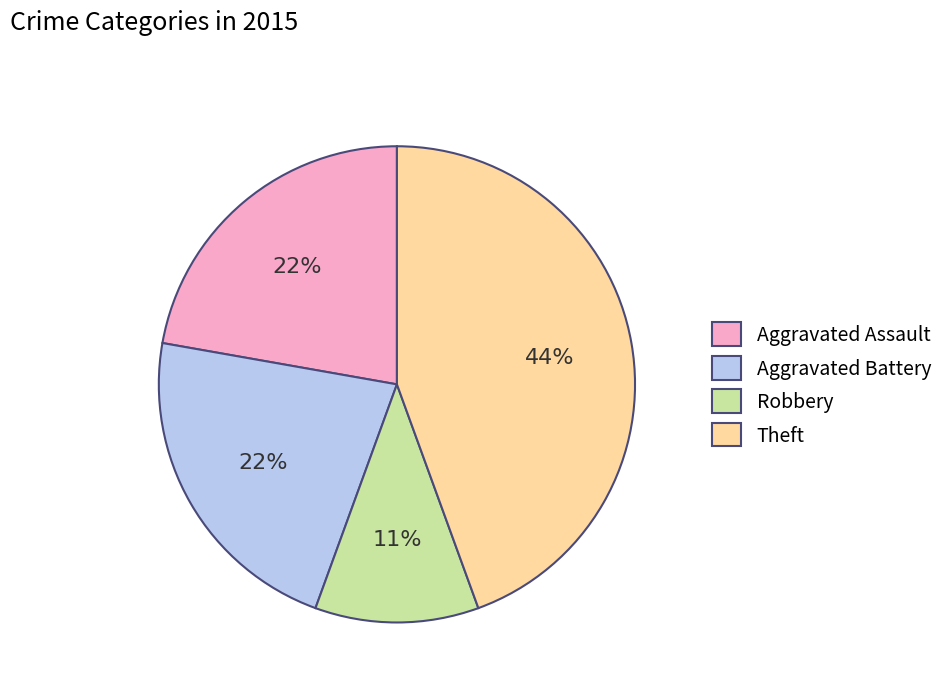

Count the number of slices in the pie.

4